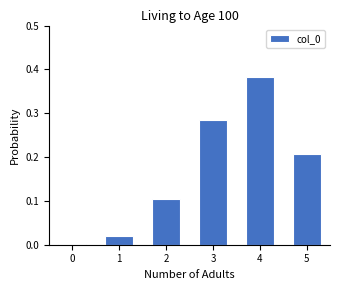

What is the sum of all values?

1.0